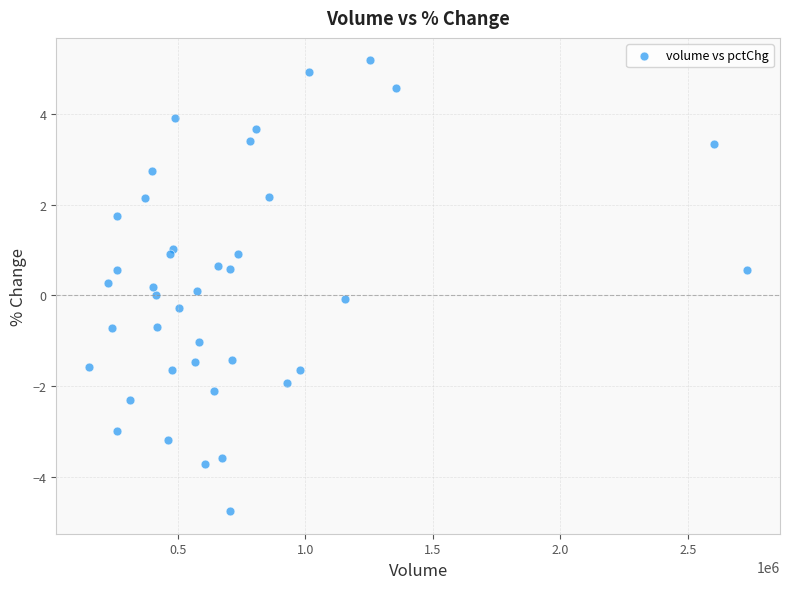

What is the range of Y values (max minus min)?

9.9